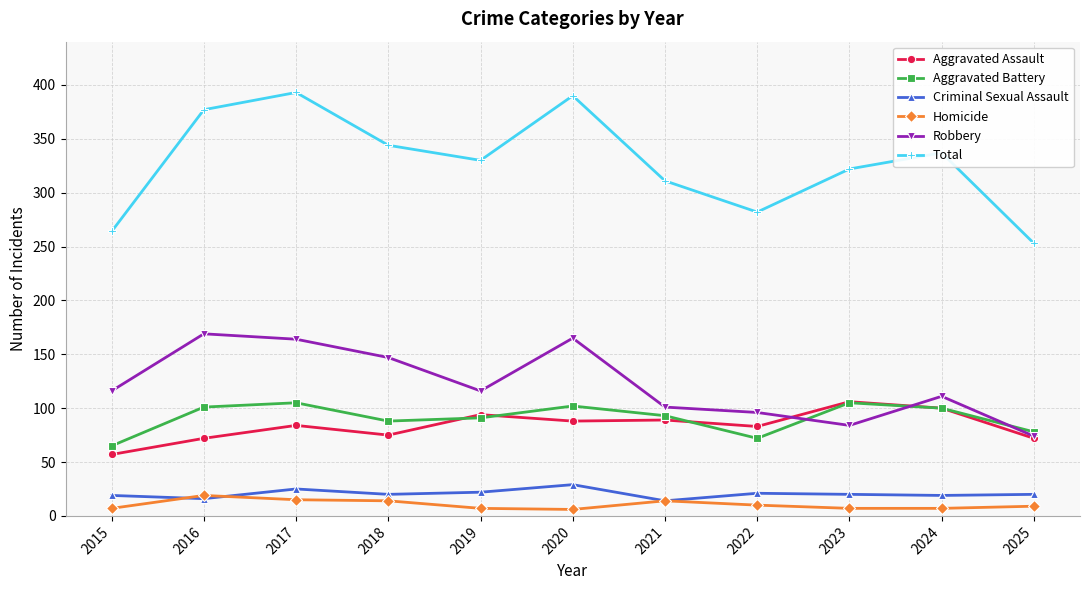

What is the value of the Robbery point at the 7th from the left?

101